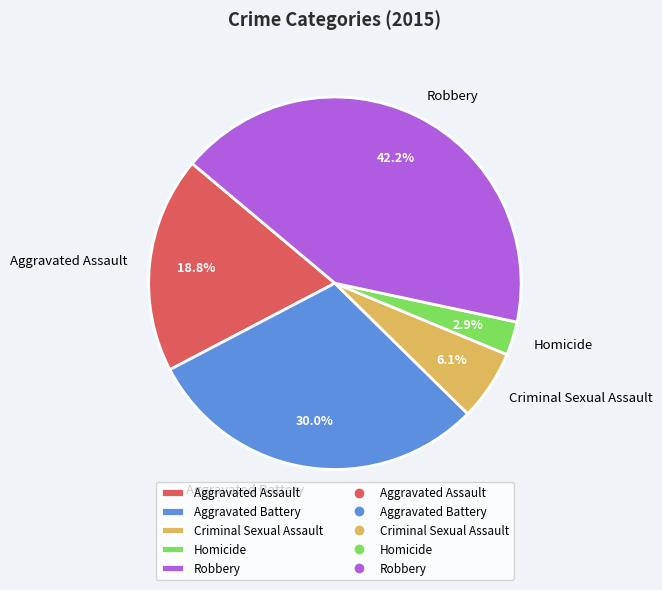

Does Criminal Sexual Assault account for over 50% of the chart?

No